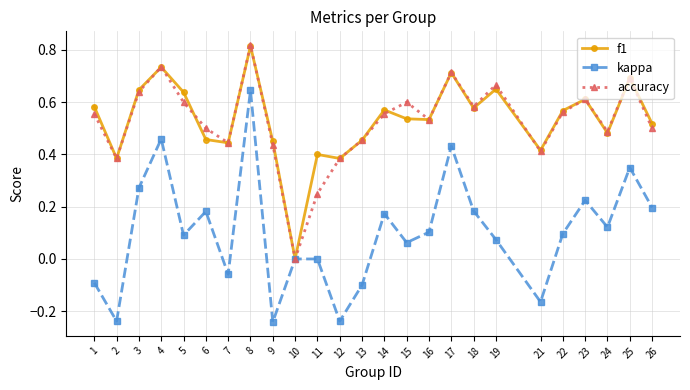

How many lines are shown in the chart?

3